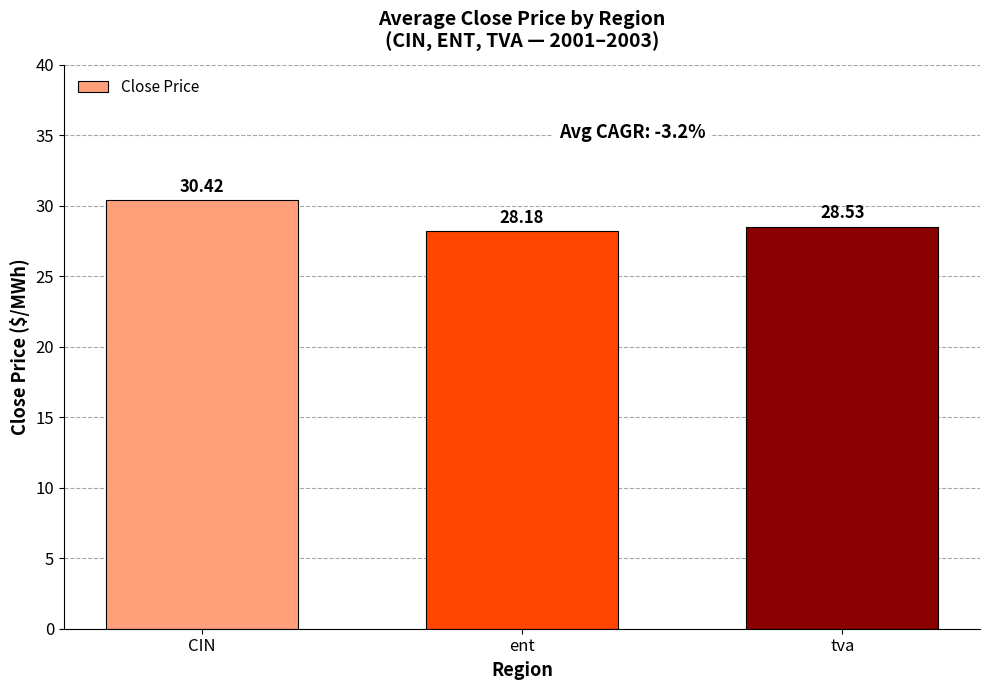

What is the sum of all values?

87.1